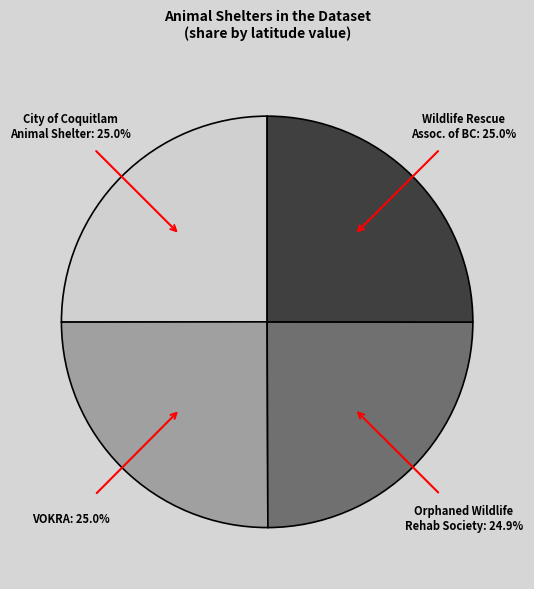

Does any single category account for the majority?

No